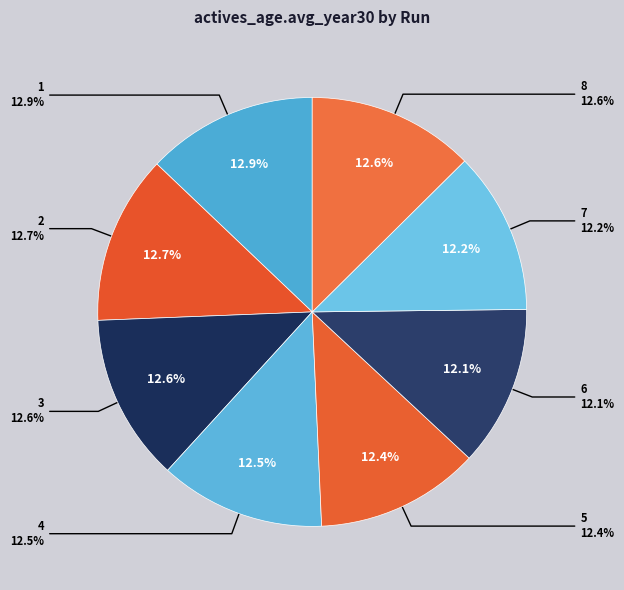

Between 4 and 2, which is larger?

2